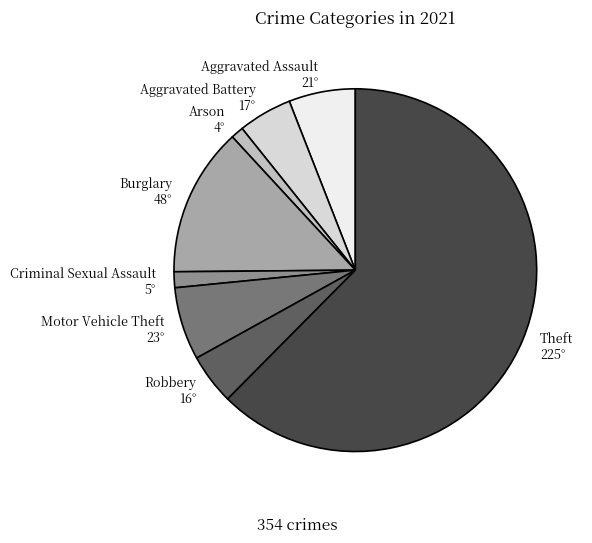

Which has a higher value, Burglary or Robbery?

Burglary